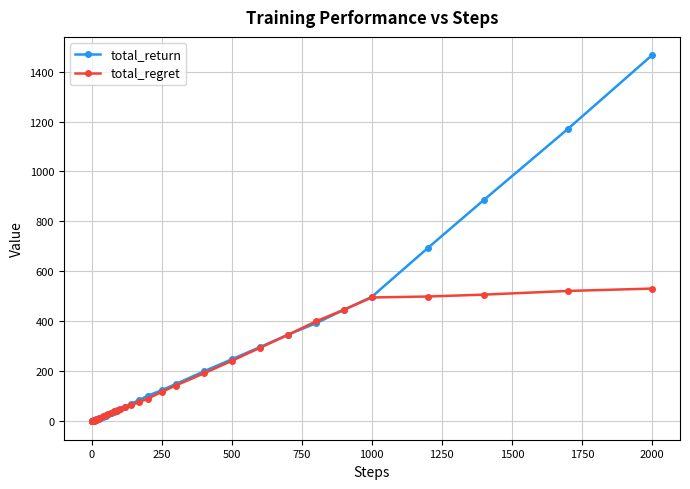

Rank the series by their maximum value, from highest to lowest.

total_return, total_regret